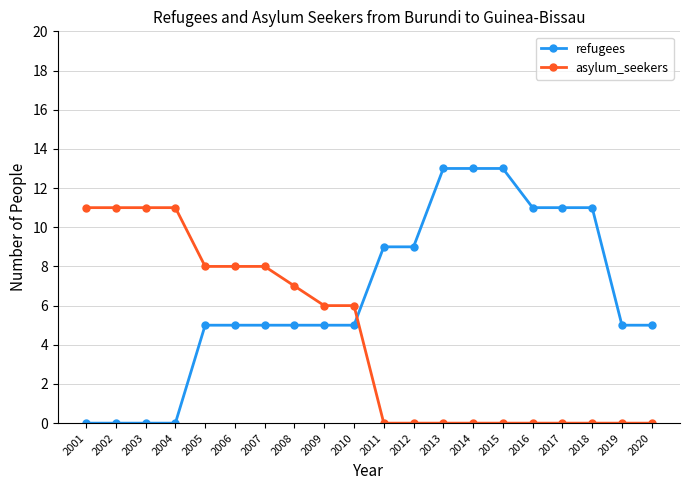

How many distinct data groups are displayed?

2